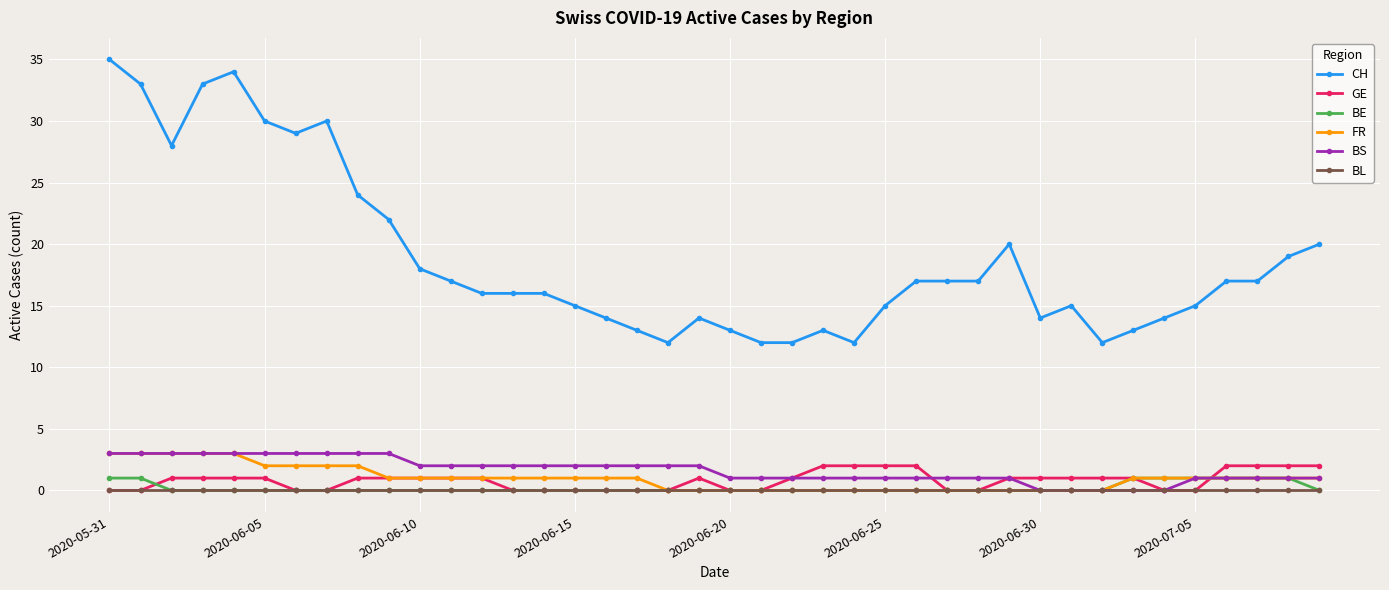

Which series has the widest spread of values?

CH